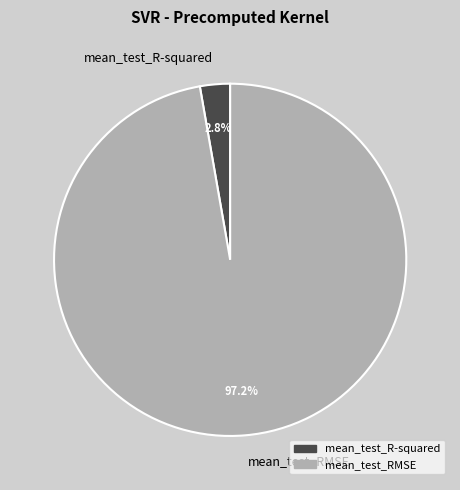

Which has a higher value, mean_test_RMSE or mean_test_R-squared?

mean_test_RMSE